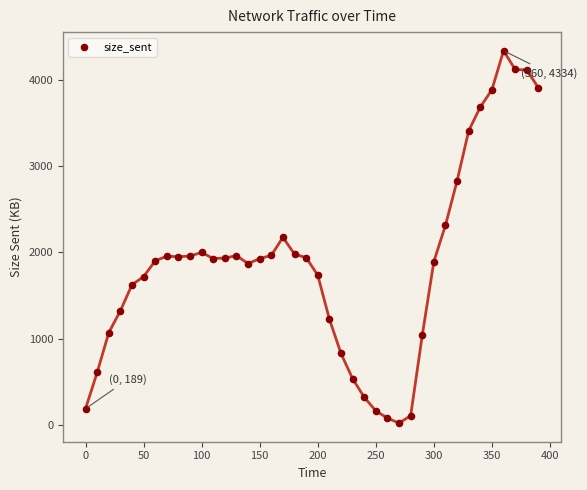

What is the range of X values (max minus min)?

390.0